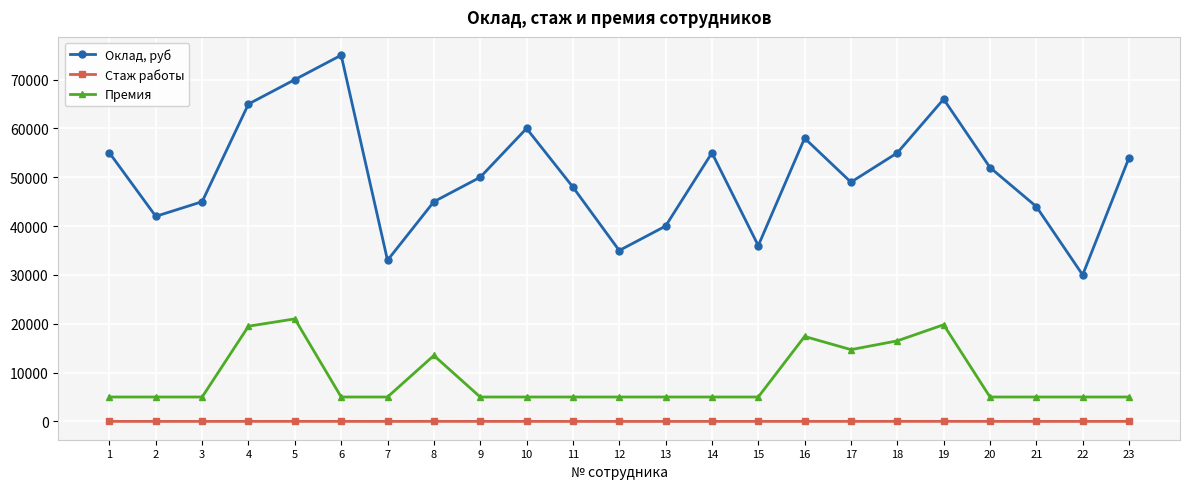

True or false: Оклад, руб has more than 2 interior local peaks.

True